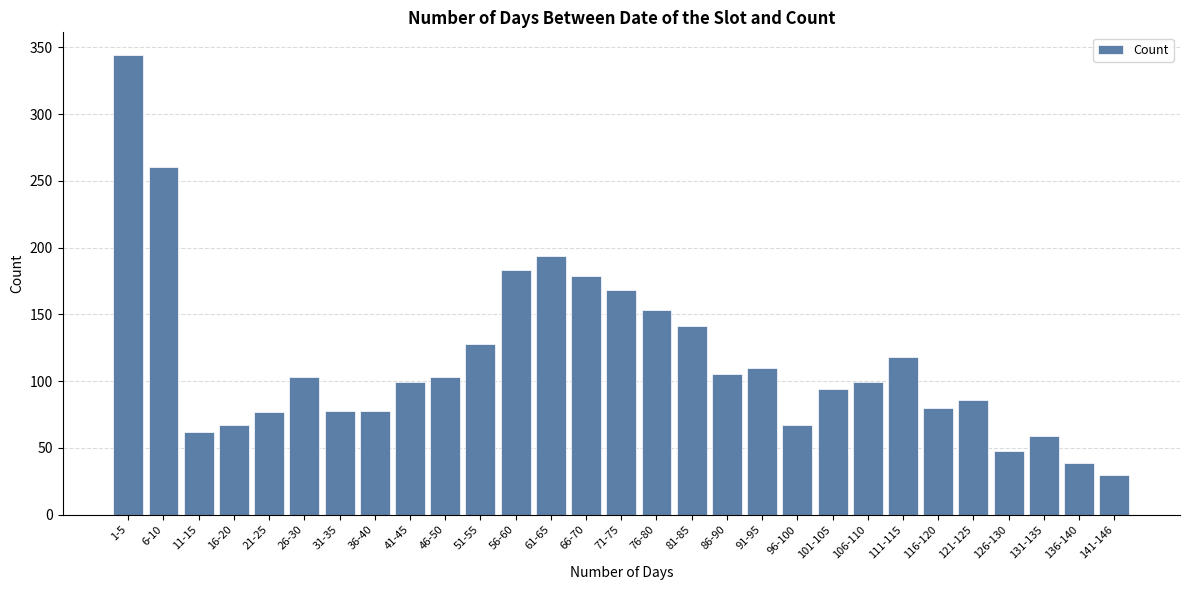

What is the value of the 7th bar from the left?

78